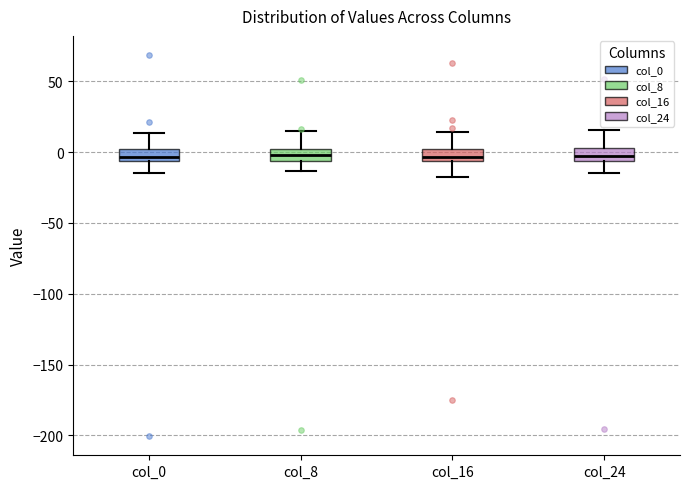

Reading left to right, transcribe this box plot: for each box, give where its median line is, the range the box spans, and where its two whiskers end, as read against the y-axis. The values are not printed on the chart, so give them approximately, as read against the axis.

col_0: median -5 (inside the box), box -5 to 0, whiskers -15 to 15
col_8: median 0 (inside the box), box -5 to 0, whiskers -15 to 15
col_16: median -5 (inside the box), box -5 to 0, whiskers -15 to 15
col_24: median -5 (inside the box), box -5 to 5, whiskers -15 to 15